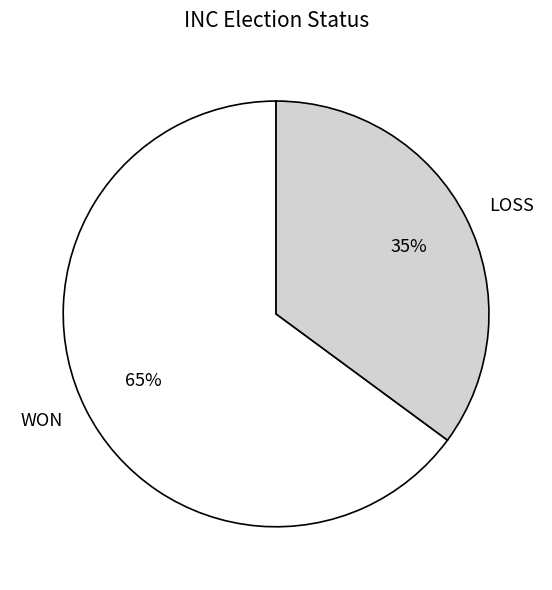

True or false: LOSS accounts for 45% of the total.

False